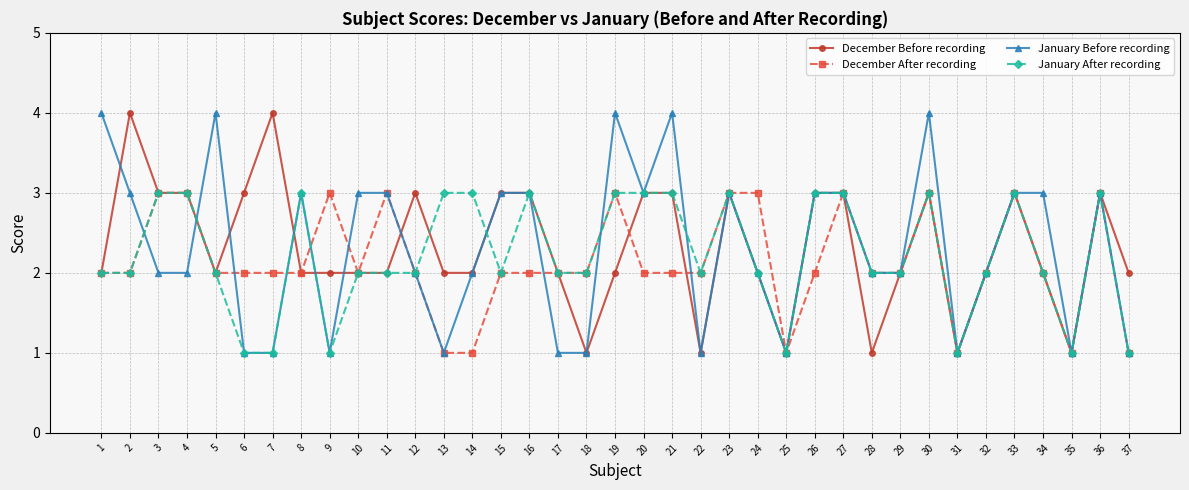

Reading left to right, what are all the values shown in this chart?

December Before recording: 1=2	2=4	3=3	4=3	5=2	6=3	7=4	8=2	9=2	10=2	11=2	12=3	13=2	14=2	15=3	16=3	17=2	18=1	19=2	20=3	21=3	22=1	23=3	24=2	25=1	26=3	27=3	28=1	29=2	30=3	31=1	32=2	33=3	34=2	35=1	36=3	37=2
December After recording: 1=2	2=2	3=3	4=3	5=2	6=2	7=2	8=2	9=3	10=2	11=3	12=2	13=1	14=1	15=2	16=2	17=2	18=2	19=3	20=2	21=2	22=2	23=3	24=3	25=1	26=2	27=3	28=2	29=2	30=3	31=1	32=2	33=3	34=2	35=1	36=3	37=1
January Before recording: 1=4	2=3	3=2	4=2	5=4	6=1	7=1	8=3	9=1	10=3	11=3	12=2	13=1	14=2	15=3	16=3	17=1	18=1	19=4	20=3	21=4	22=1	23=3	24=2	25=1	26=3	27=3	28=2	29=2	30=4	31=1	32=2	33=3	34=3	35=1	36=3	37=1
January After recording: 1=2	2=2	3=3	4=3	5=2	6=1	7=1	8=3	9=1	10=2	11=2	12=2	13=3	14=3	15=2	16=3	17=2	18=2	19=3	20=3	21=3	22=2	23=3	24=2	25=1	26=3	27=3	28=2	29=2	30=3	31=1	32=2	33=3	34=2	35=1	36=3	37=1